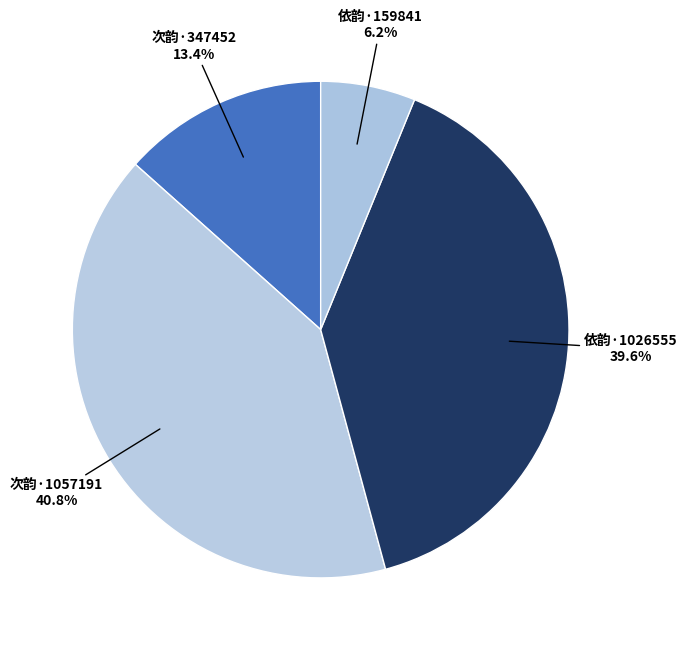

Is there any slice that represents more than half of the pie?

No